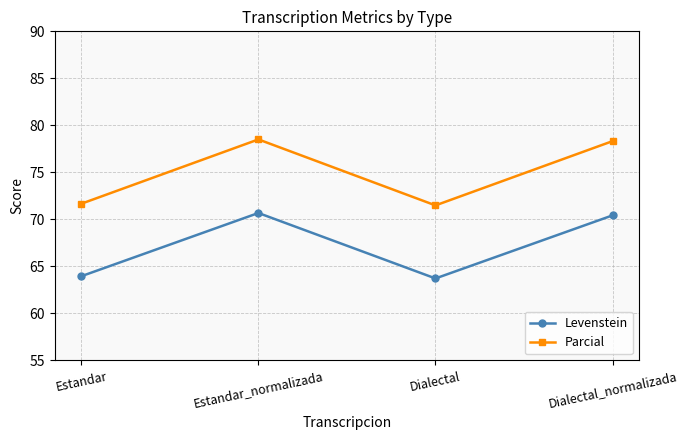

What is the approximate value of Levenstein at Estandar_normalizada?

70.7